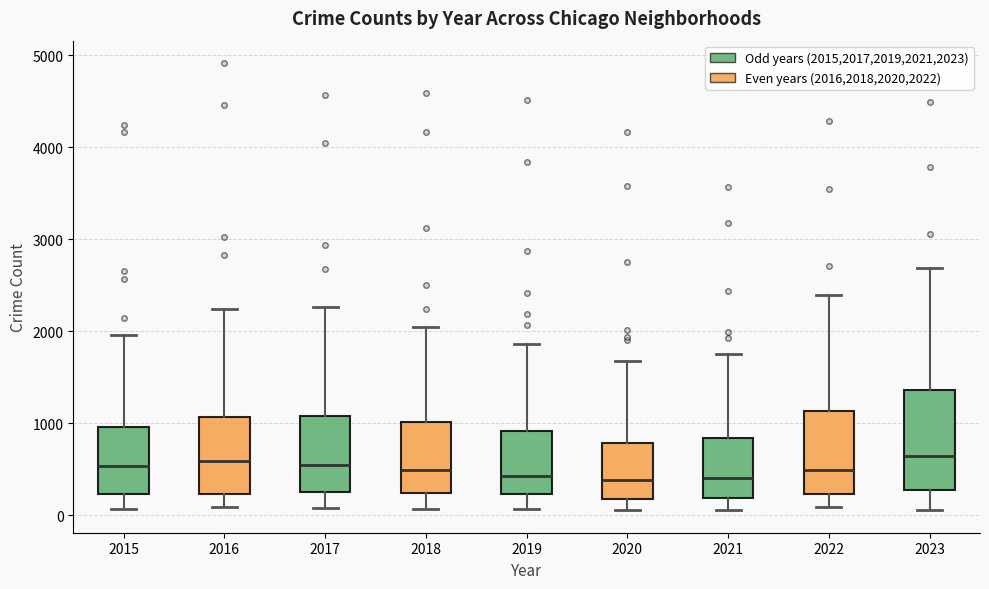

Comparing the boxes themselves (not the whiskers), which one is the tallest?

2023